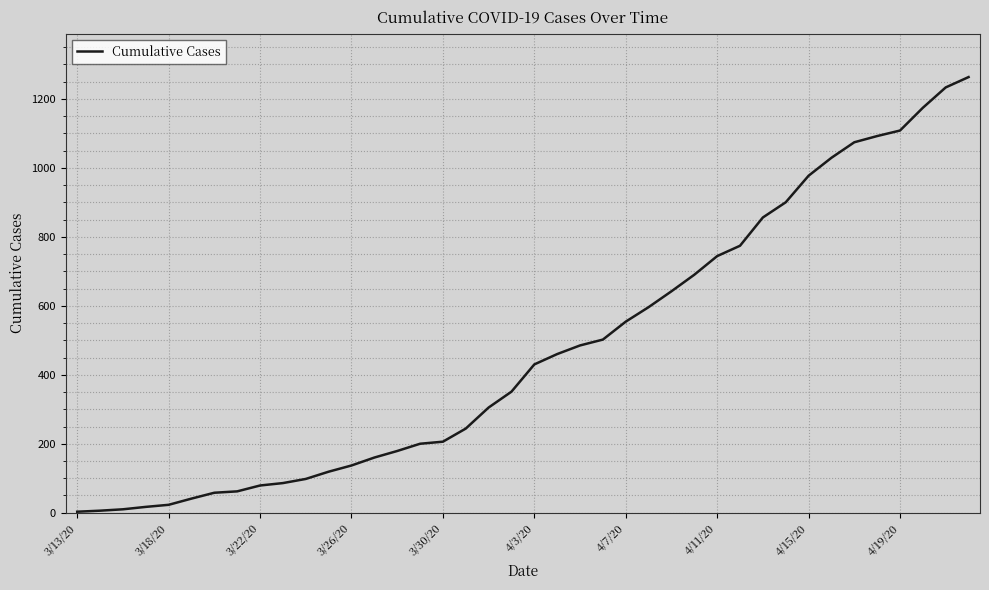

What is the maximum value shown in the chart?

1263